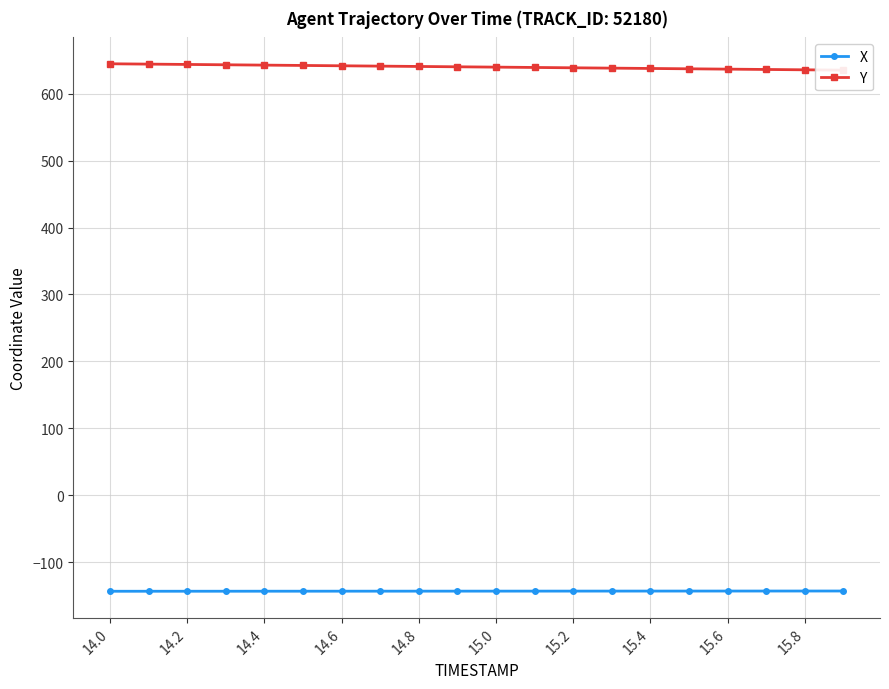

True or false: X has a value of -143.2 at 15.4.

True